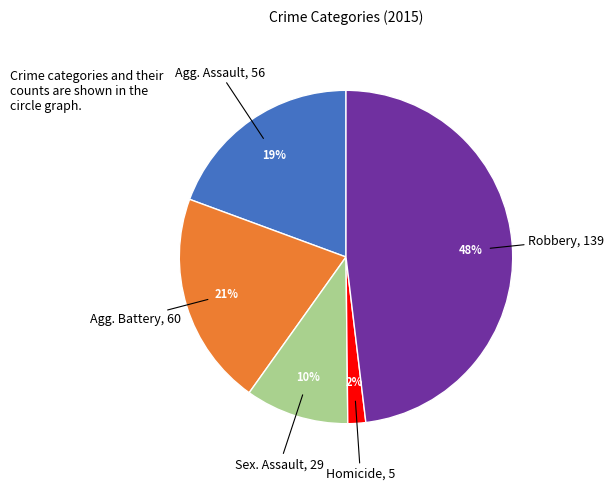

Is there any slice that represents more than half of the pie?

No